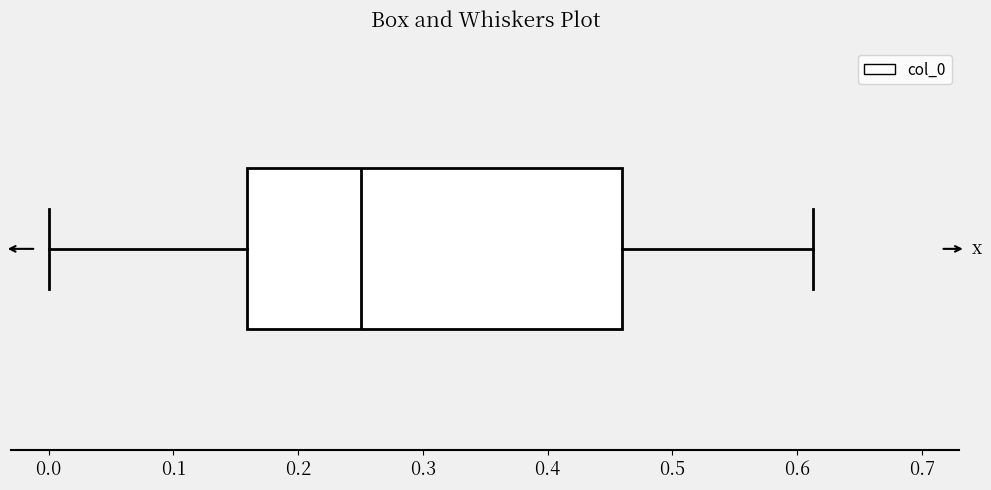

Read this box plot against the x-axis: the position of the median line, the range covered by the box, and the ends of both whiskers. The values are not printed on the chart, so give them approximately, as read against the axis.

median 0.25, box 0.16 to 0.46, whiskers 0.00 to 0.61